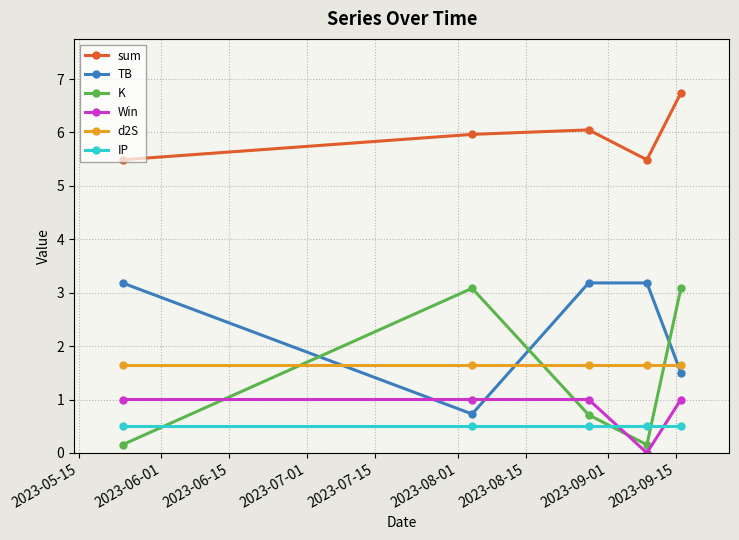

True or false: Win has more than 2 interior local peaks.

False